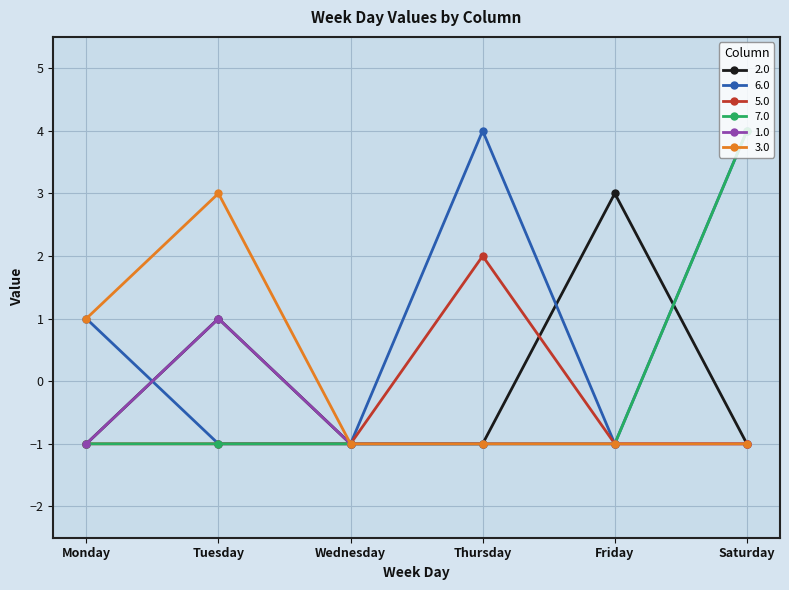

What are all the series names shown in the legend?

2.0, 6.0, 5.0, 7.0, 1.0, 3.0